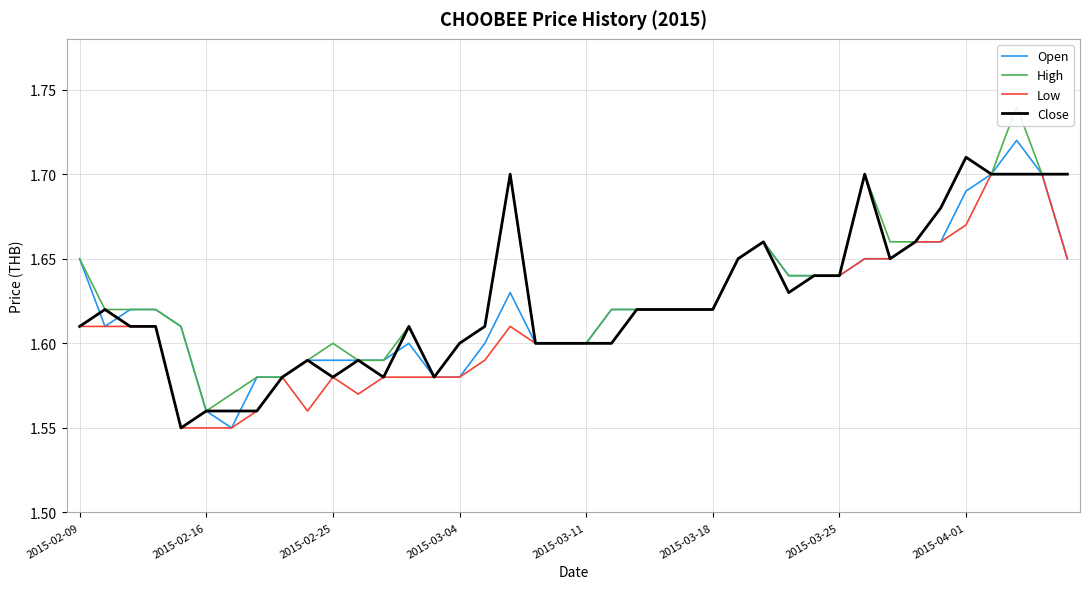

Is it true that Close equals 0.6 at 2015-03-04?

False